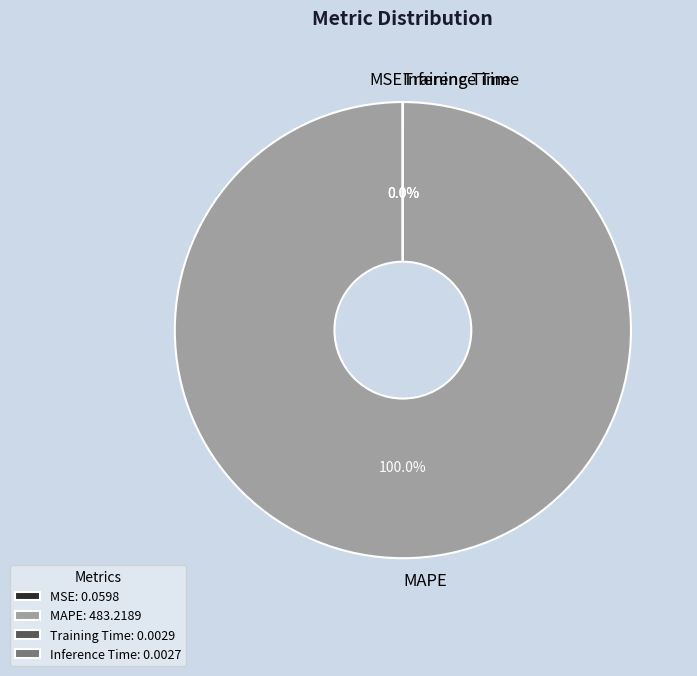

Is there any slice that represents more than half of the pie?

Yes